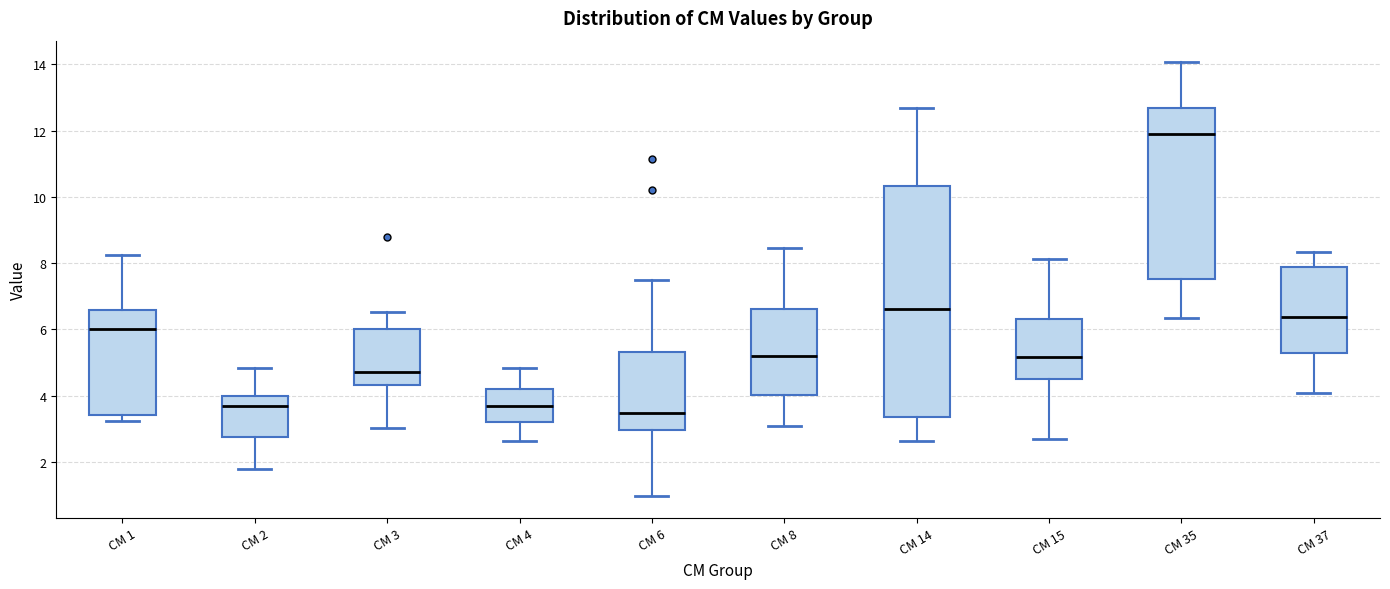

Comparing the boxes themselves (not the whiskers), which one is the tallest?

CM 14